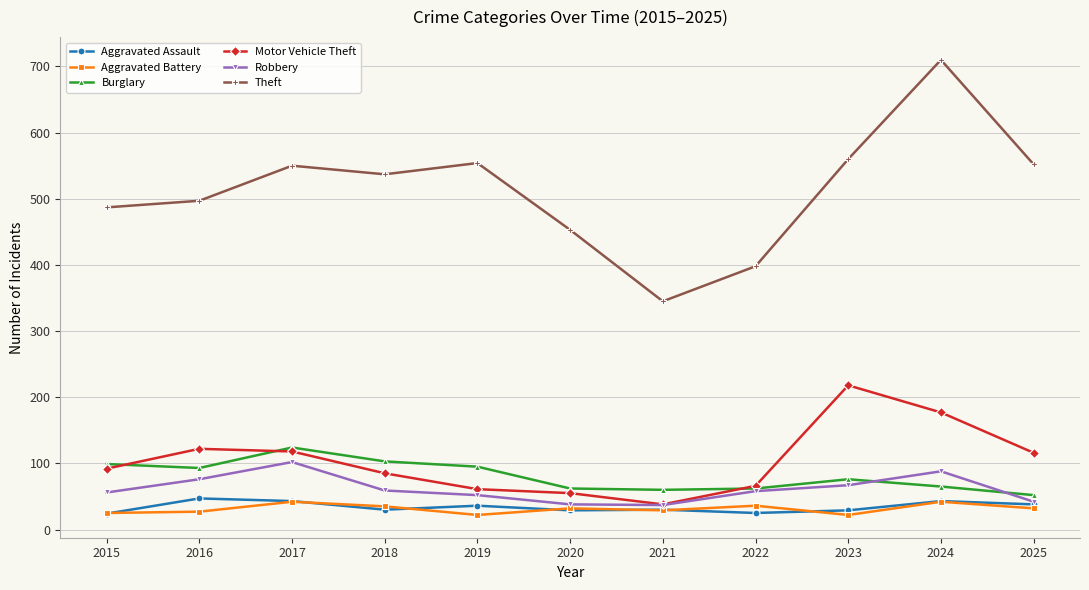

At which category is the sum across all series the highest?

2024